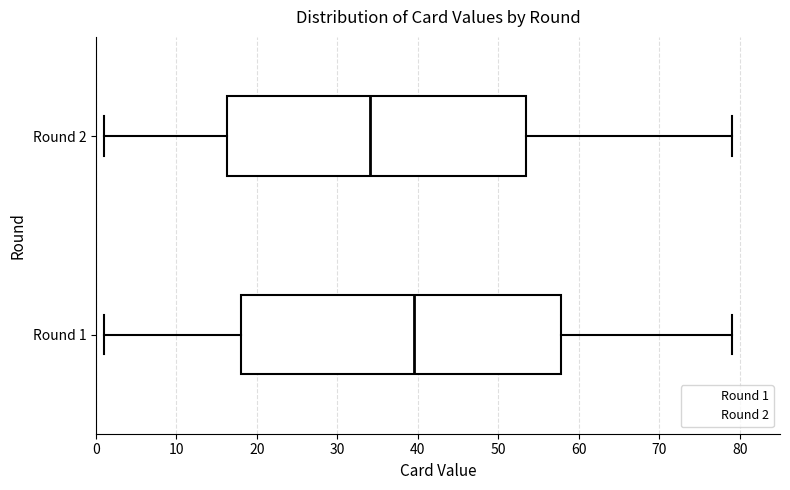

Reading bottom to top, transcribe this box plot: for each box, give where its median line is, the range the box spans, and where its two whiskers end, as read against the x-axis. The values are not printed on the chart, so give them approximately, as read against the axis.

Round 1: median 40, box 18 to 58, whiskers 1 to 79
Round 2: median 34, box 16 to 54, whiskers 1 to 79